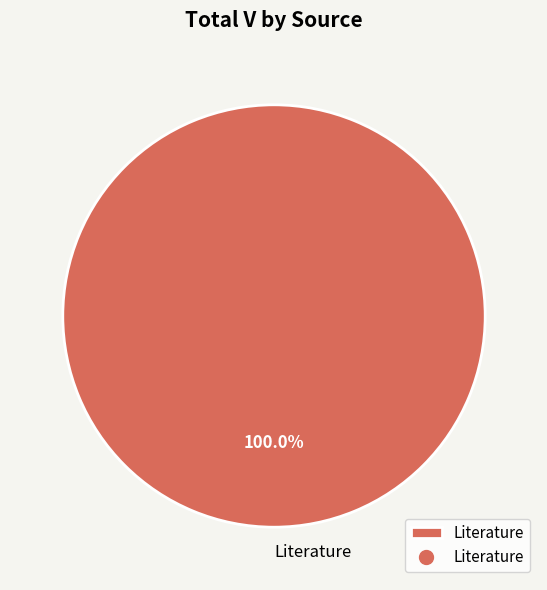

Count the number of slices in the pie.

1